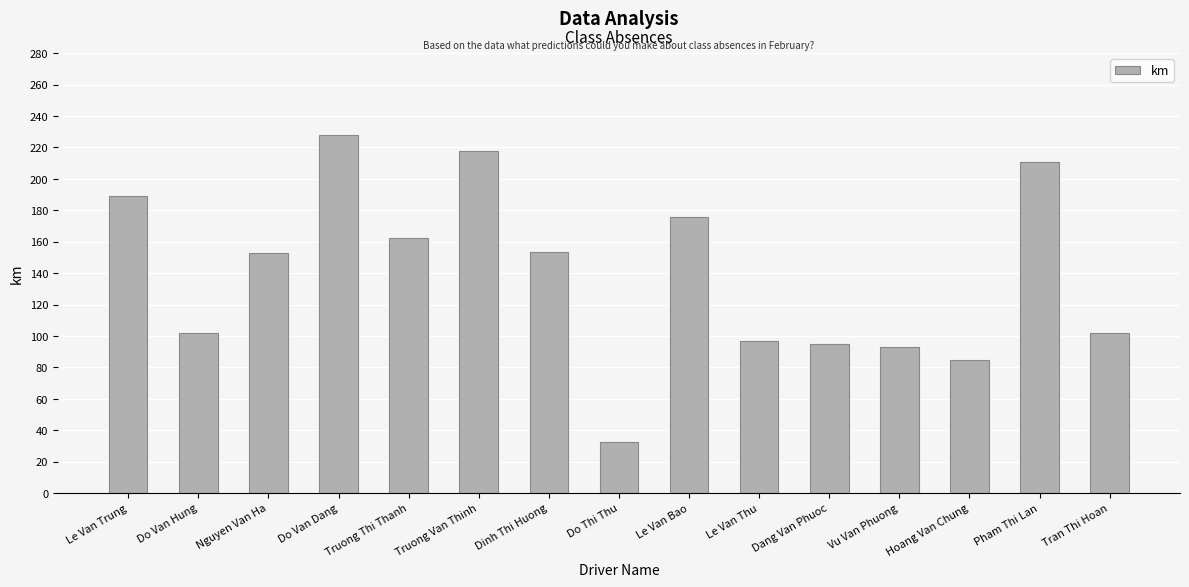

True or false: the data shows 102.1 at Do Van Hung.

True